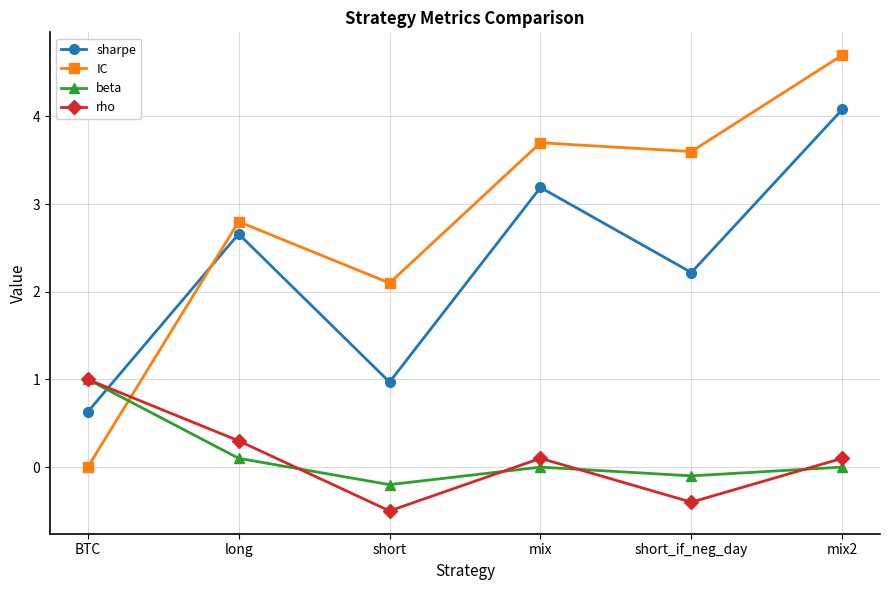

At short, list the series in order from smallest to largest.

rho, beta, sharpe, IC